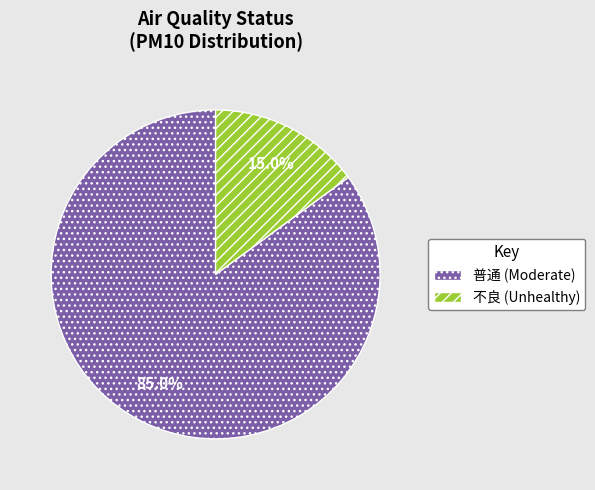

Between 不良 and 普通, which is larger?

普通